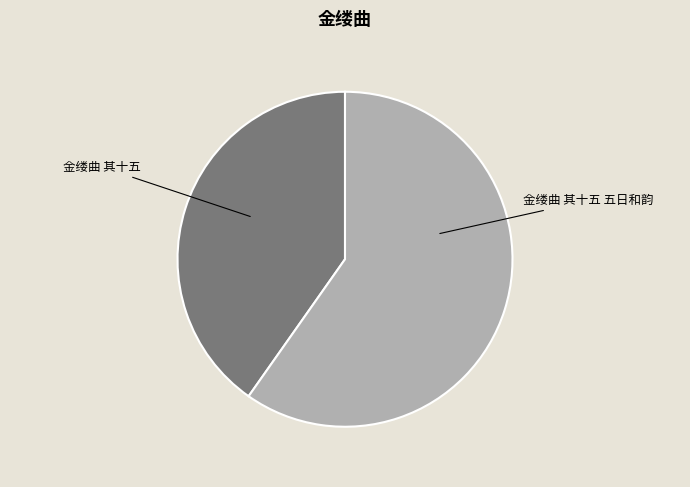

Which has a higher value, 金缕曲 其十五 or 金缕曲 其十五 五日和韵?

金缕曲 其十五 五日和韵